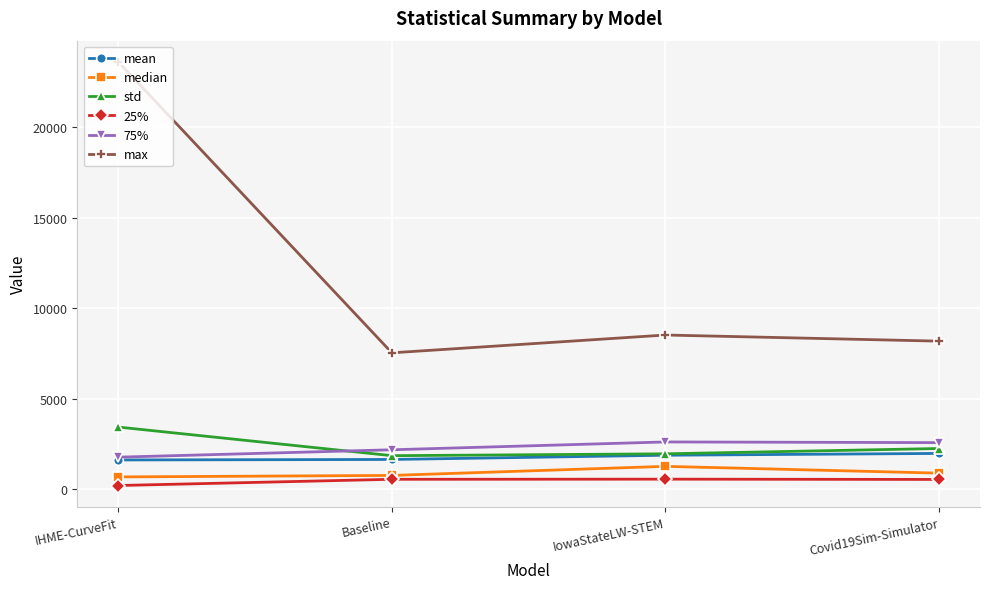

Where does the 25% series first go above 549?

Baseline